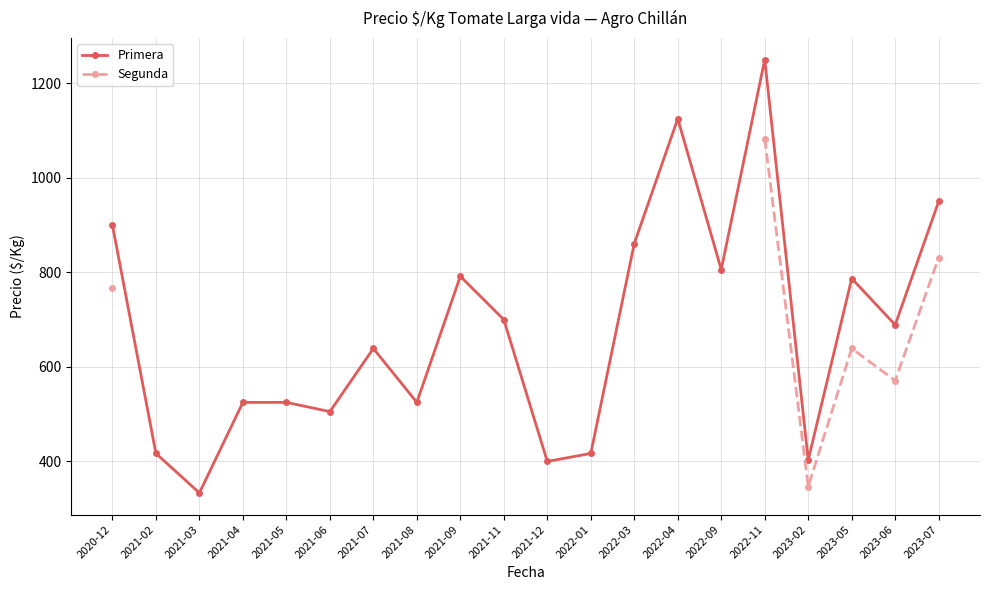

At which category is the sum across all series the highest?

2022-11